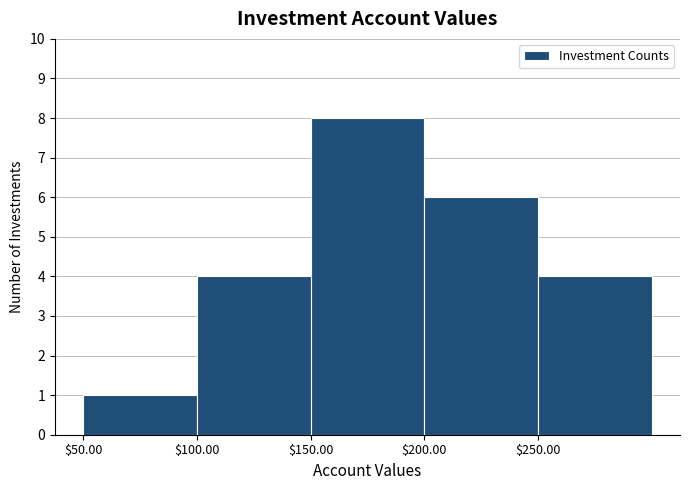

Which range on the x-axis has the tallest bar?

150 to 200